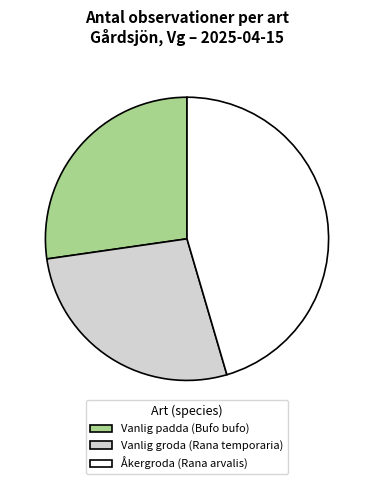

Is the sum of Vanlig padda (Bufo bufo) and Vanlig groda (Rana temporaria) greater than half?

Yes